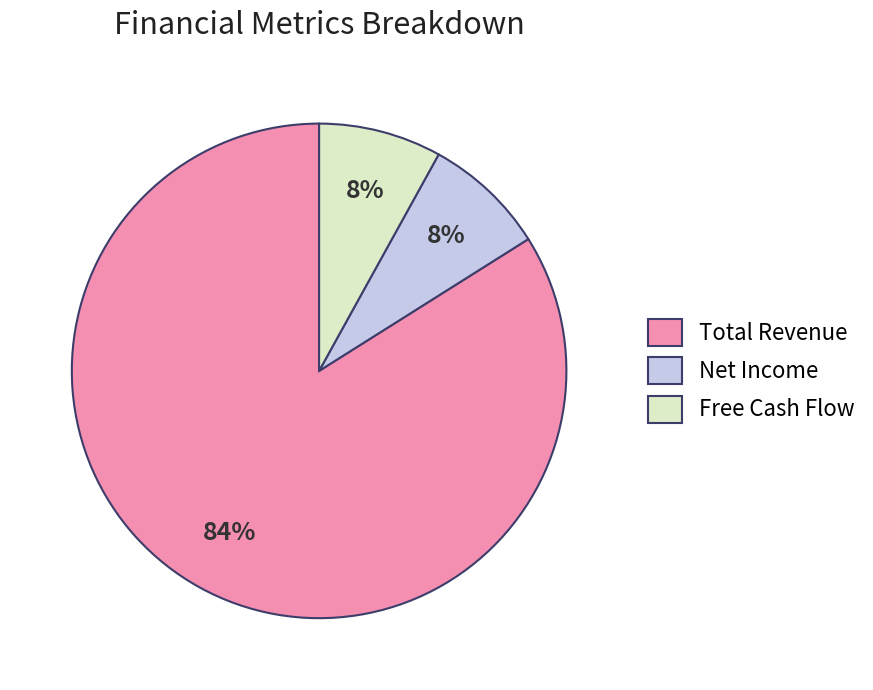

What percentage is the Total Revenue slice, to the nearest percent?

84%